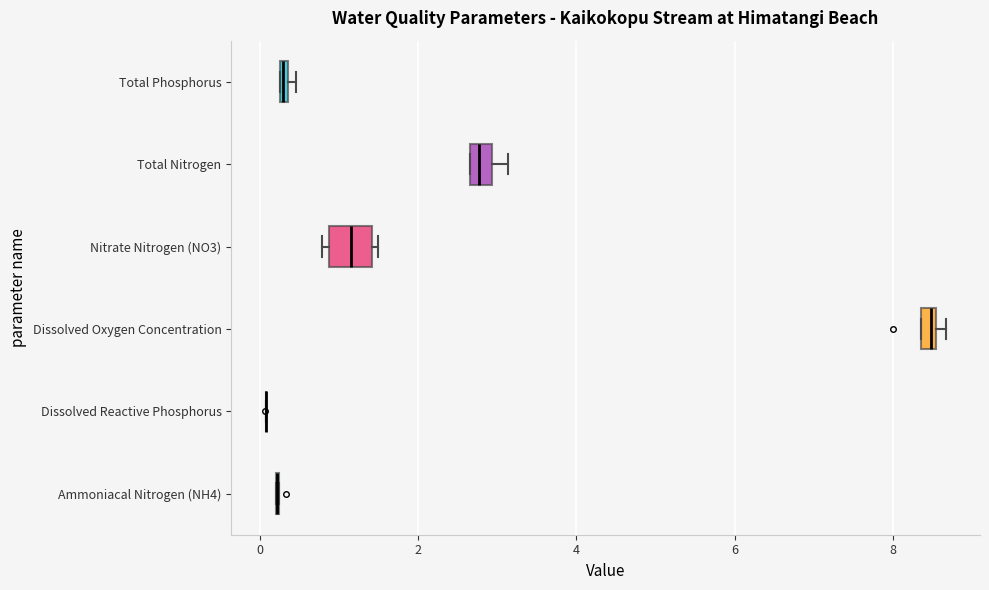

Where is the left edge of the box for Total Nitrogen on the x-axis? The values are not printed on the chart, so give them approximately, as read against the axis.

2.6